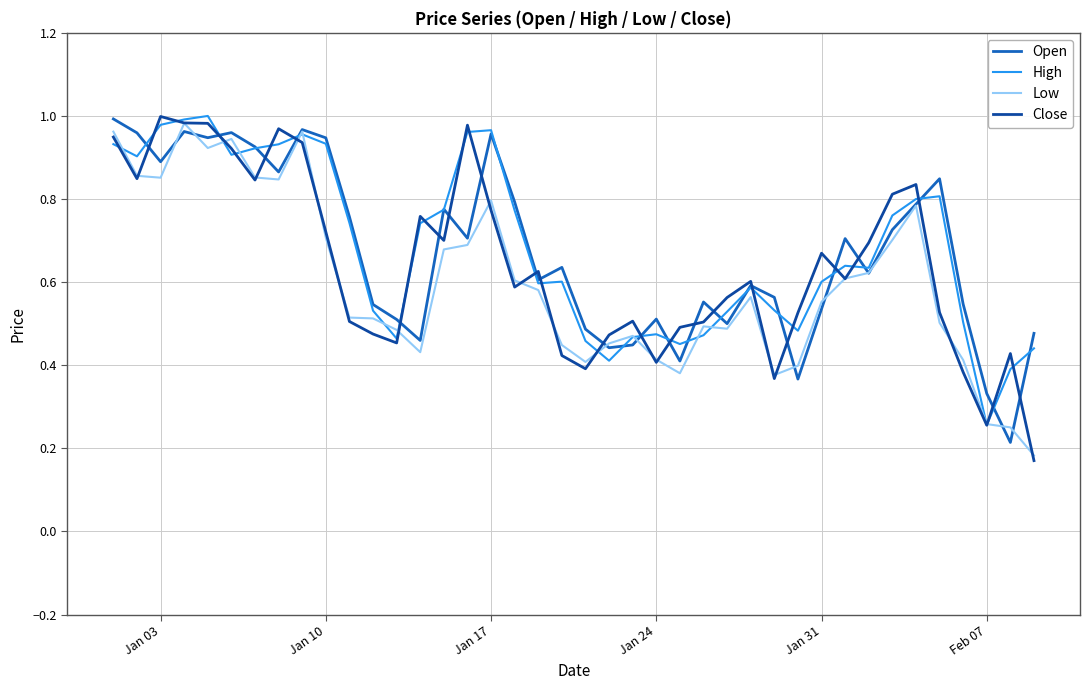

How many lines are shown in the chart?

4